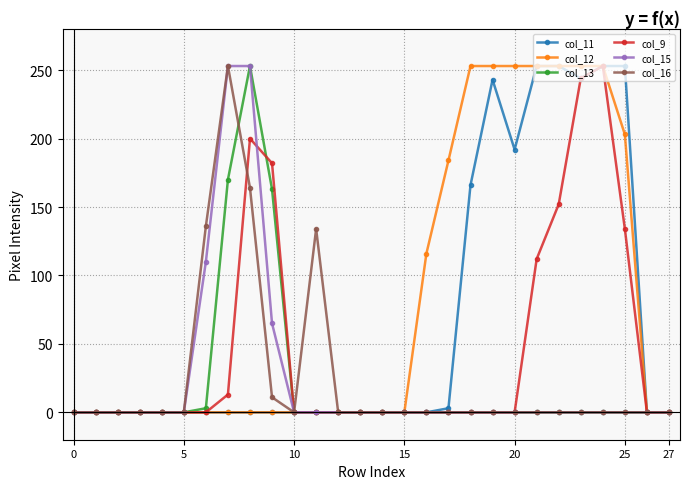

At how many categories does at least one series exceed 27?

15